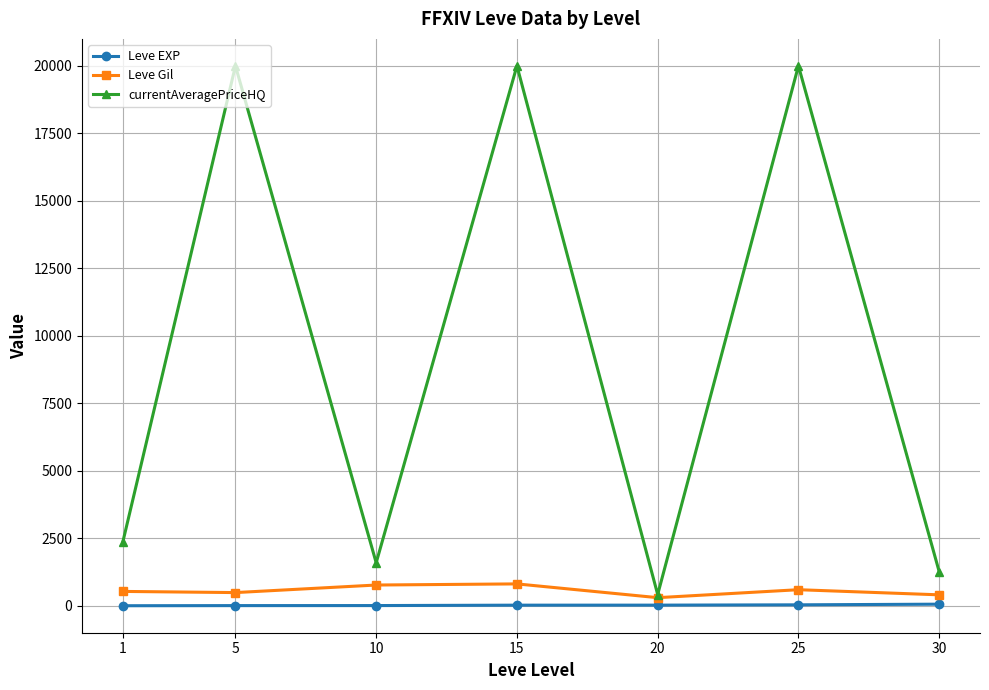

List the series in order of their peak value, highest first.

currentAveragePriceHQ, Leve Gil, Leve EXP